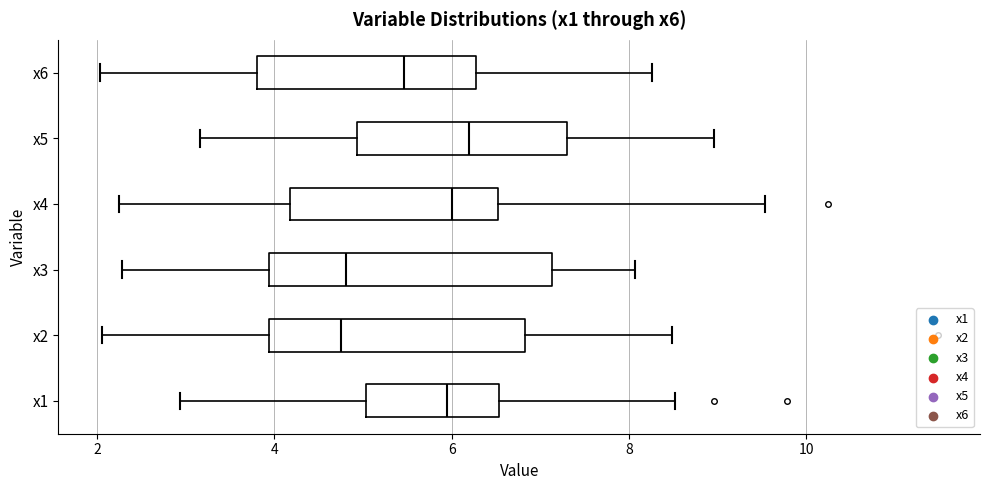

Reading bottom to top, read every box against the x-axis: the position of its median line, the range the box covers, and the ends of its whiskers. The values are not printed on the chart, so give them approximately, as read against the axis.

x1: median 6.0, box 5.0 to 6.6, whiskers 3.0 to 8.6
x2: median 4.8, box 4.0 to 6.8, whiskers 2.0 to 8.4
x3: median 4.8, box 4.0 to 7.2, whiskers 2.2 to 8.0
x4: median 6.0, box 4.2 to 6.6, whiskers 2.2 to 9.6
x5: median 6.2, box 5.0 to 7.2, whiskers 3.2 to 9.0
x6: median 5.4, box 3.8 to 6.2, whiskers 2.0 to 8.2